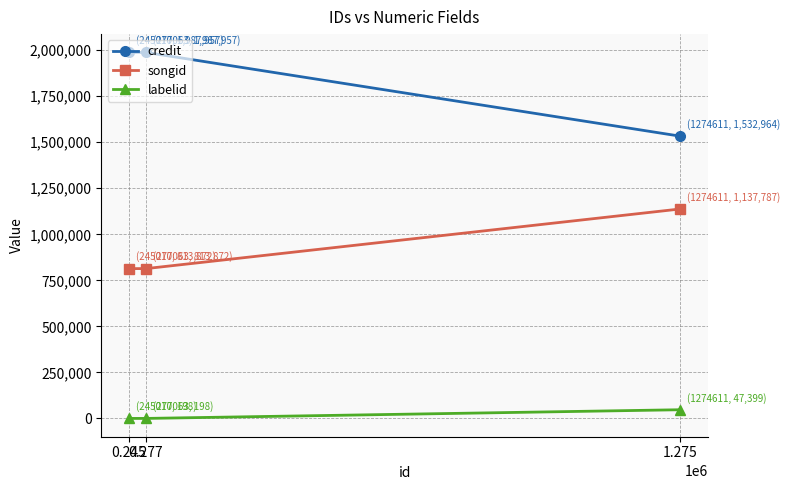

What is the label of the 3rd point from the left?

1.275